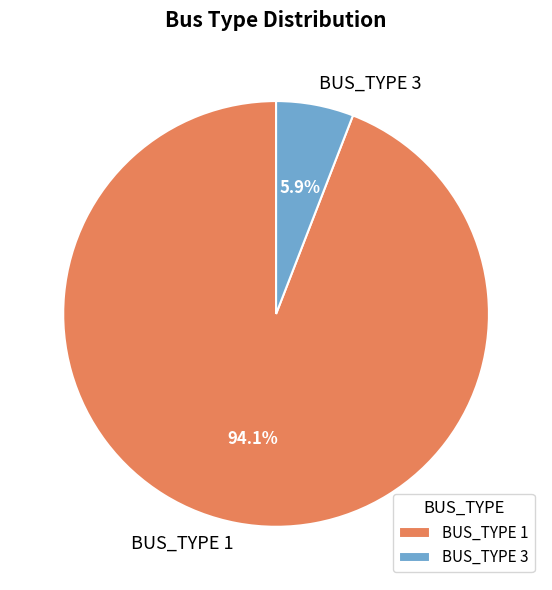

Which has a higher value, BUS_TYPE 3 or BUS_TYPE 1?

BUS_TYPE 1